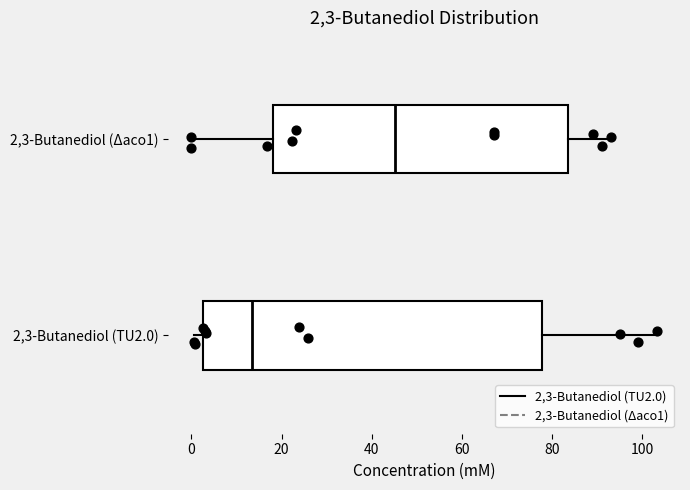

Where is the left edge of the box for 2,3-Butanediol (Δaco1) on the x-axis? The values are not printed on the chart, so give them approximately, as read against the axis.

18